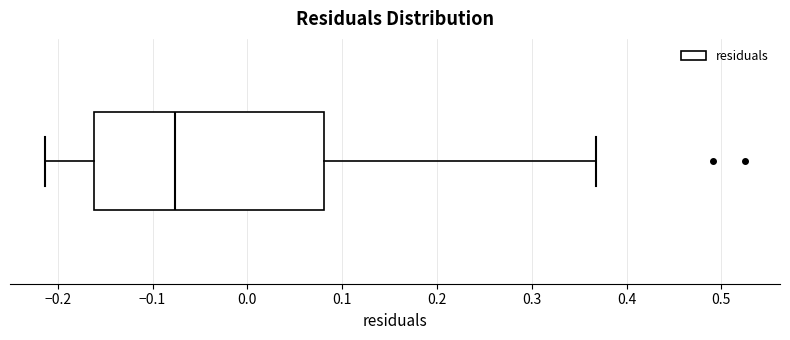

Read this box plot against the x-axis: the position of the median line, the range covered by the box, and the ends of both whiskers. The values are not printed on the chart, so give them approximately, as read against the axis.

median -0.08, box -0.16 to 0.08, whiskers -0.21 to 0.37